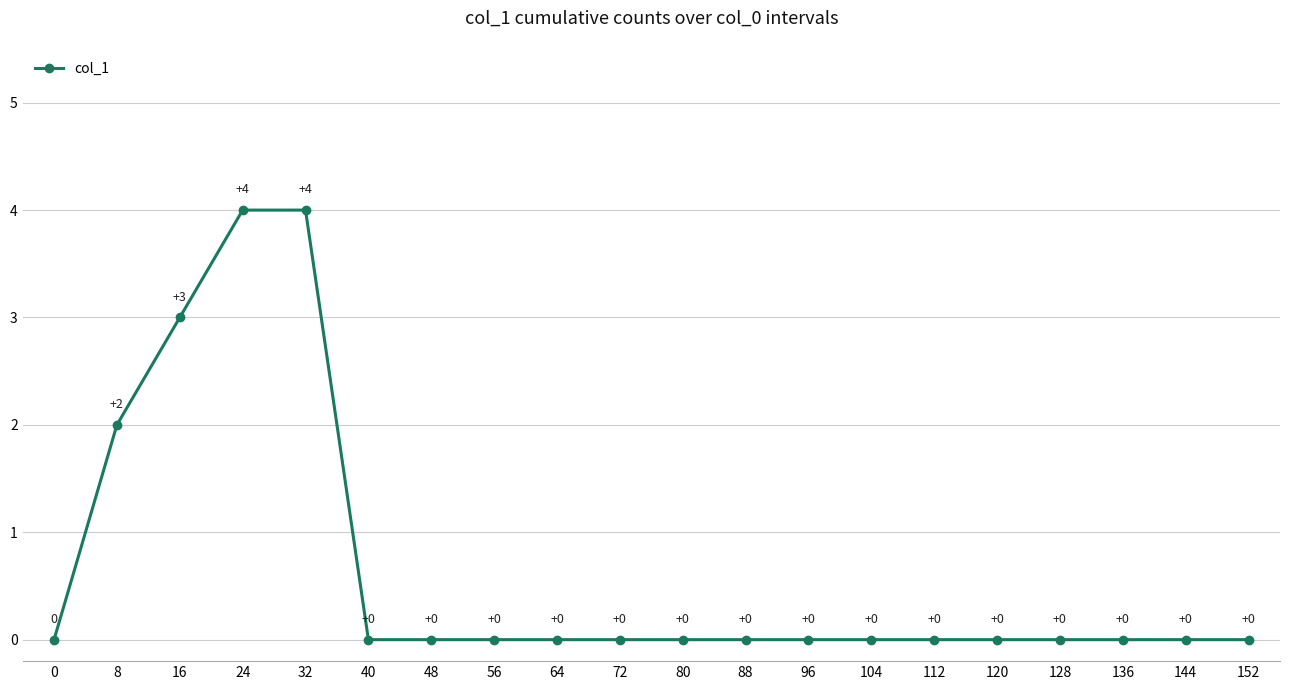

What is the difference between the second highest and second lowest values?

4